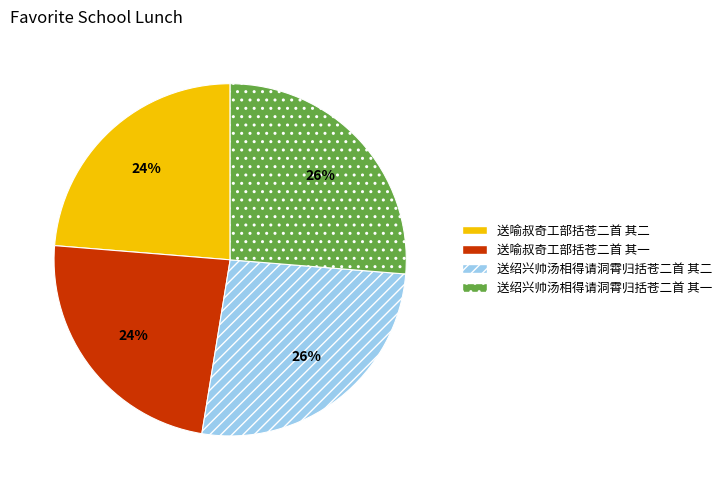

True or false: 送喻叔奇工部括苍二首 其一 accounts for 17% of the total.

False